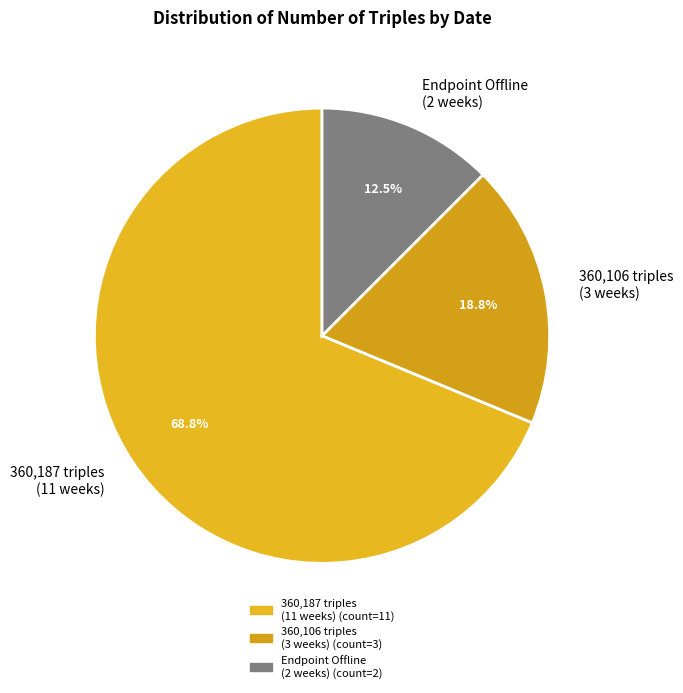

Does 360,187 triples (11 weeks) represent more than half of the total?

Yes